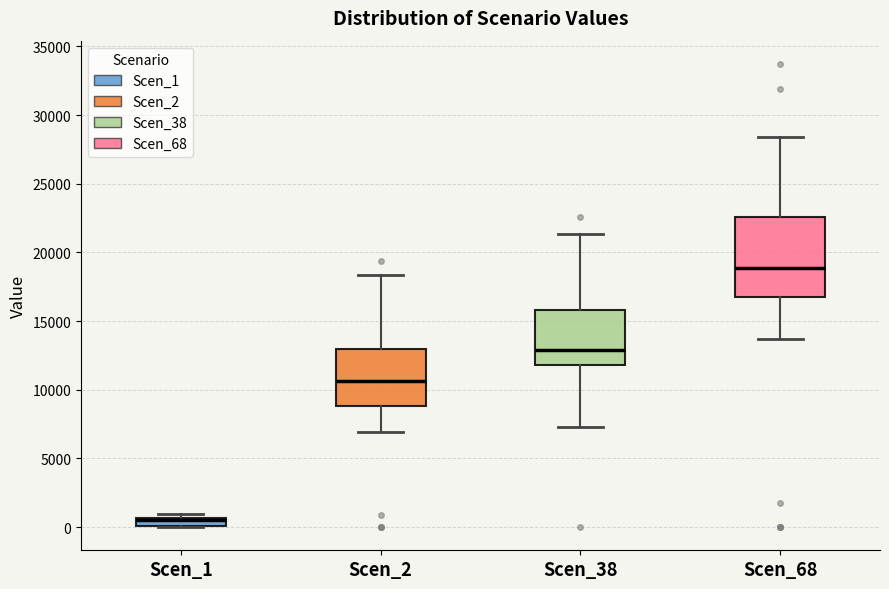

Where does the median line of the box for Scen_2 sit on the y-axis? The values are not printed on the chart, so give them approximately, as read against the axis.

10500